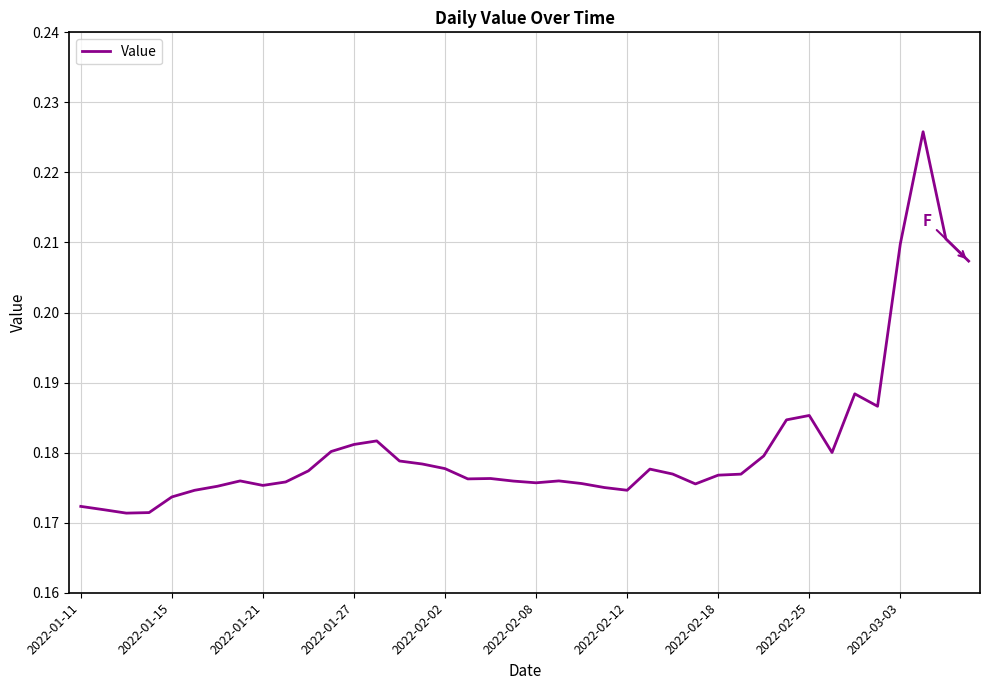

Does the chart have visible grid lines?

Yes